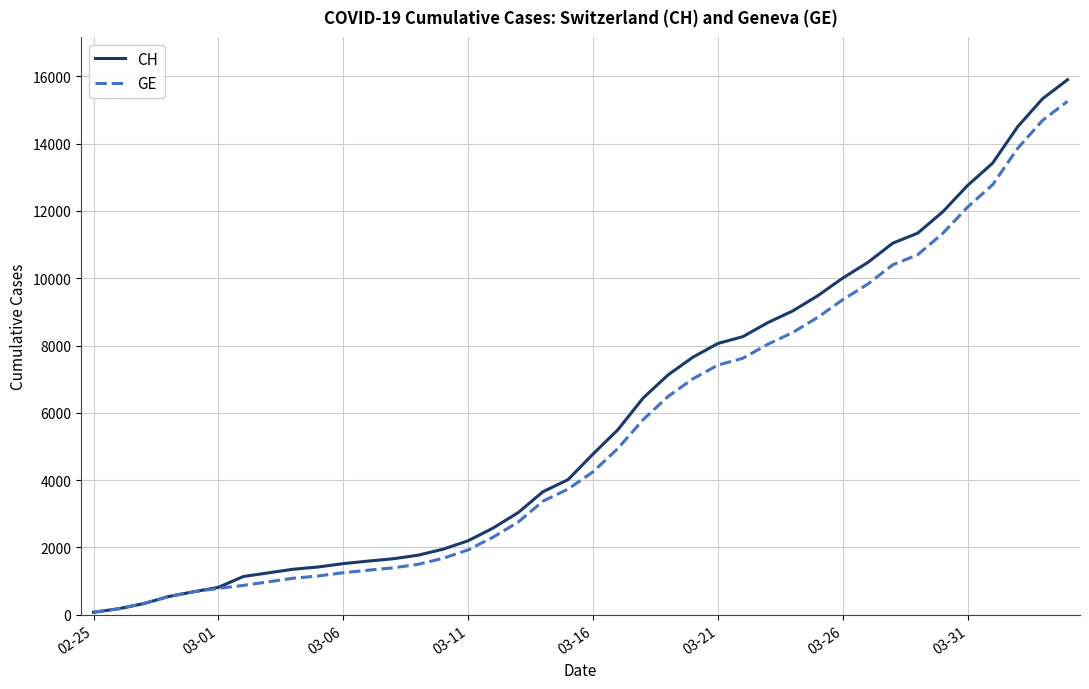

What is the greatest value displayed?

15900